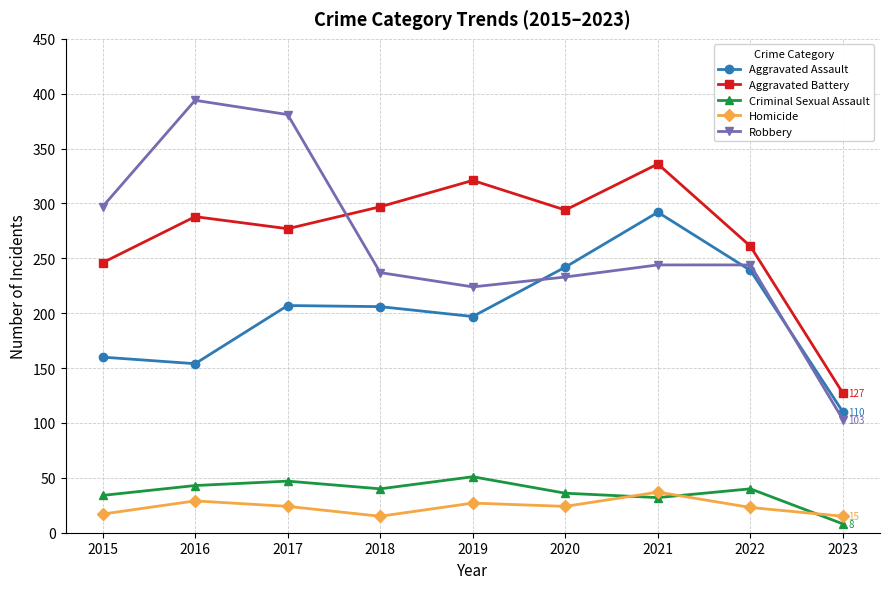

What is the difference between the highest and lowest values at 2023?

119